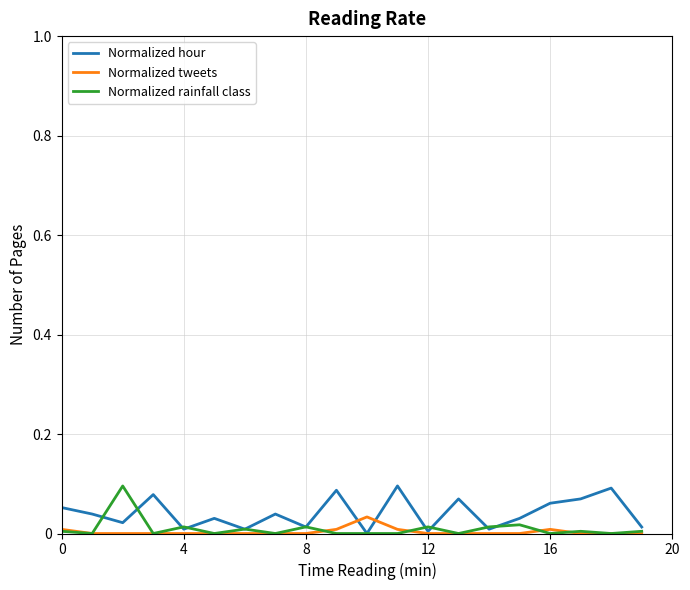

Does the chart display data point markers on the line(s)?

No